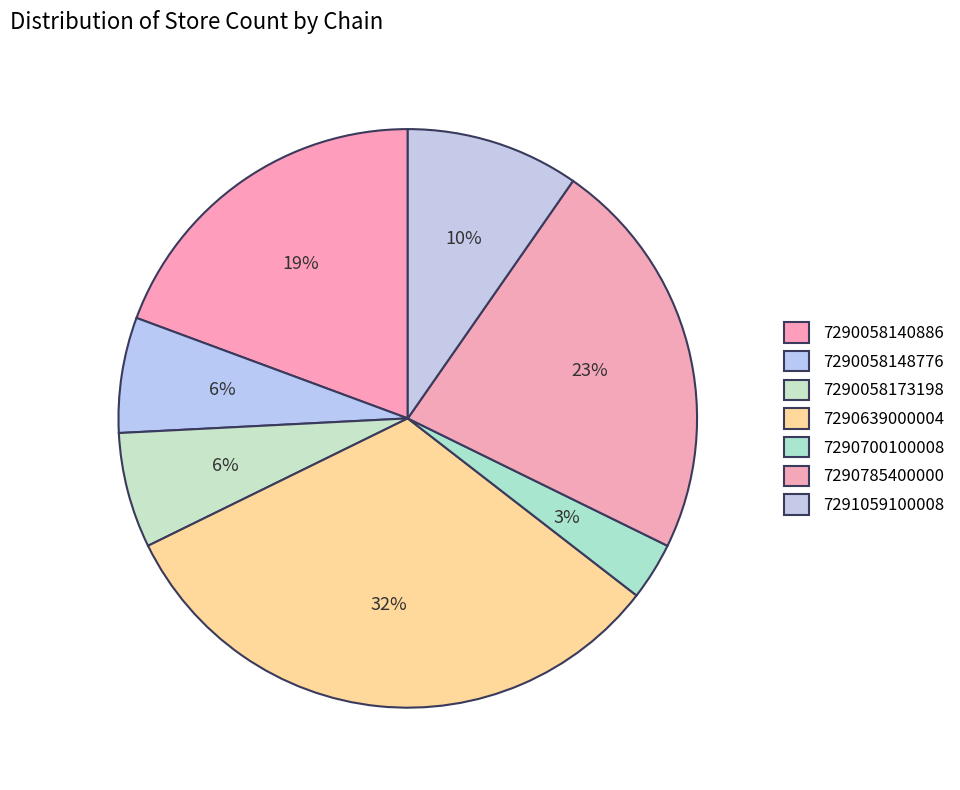

Is 7291059100008 the majority of the pie?

No